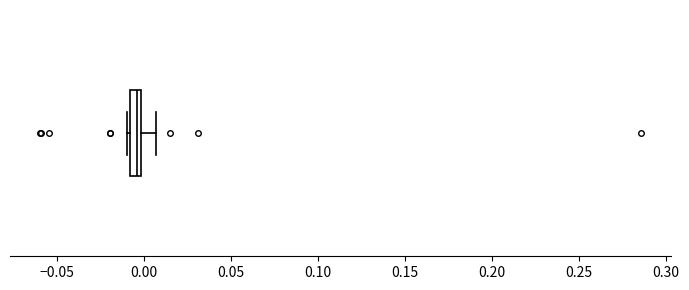

Where is the left edge of the box on the x-axis? The values are not printed on the chart, so give them approximately, as read against the axis.

-0.010